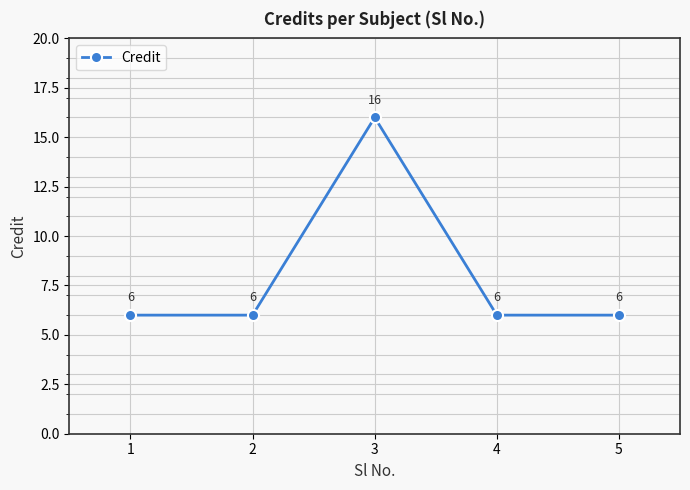

What is the sum of all values?

40